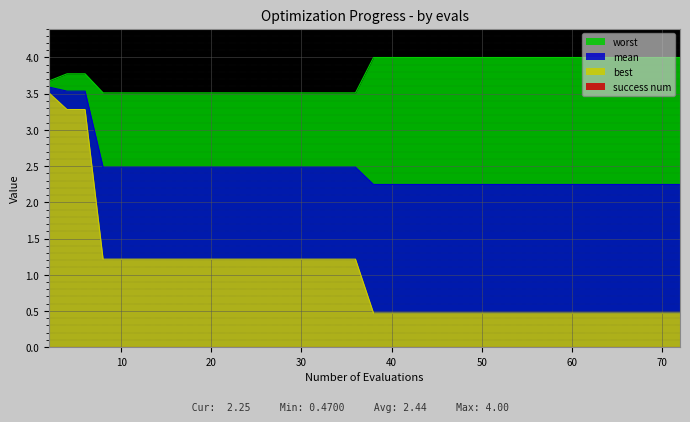

What is the maximum value shown in the chart?

4.0